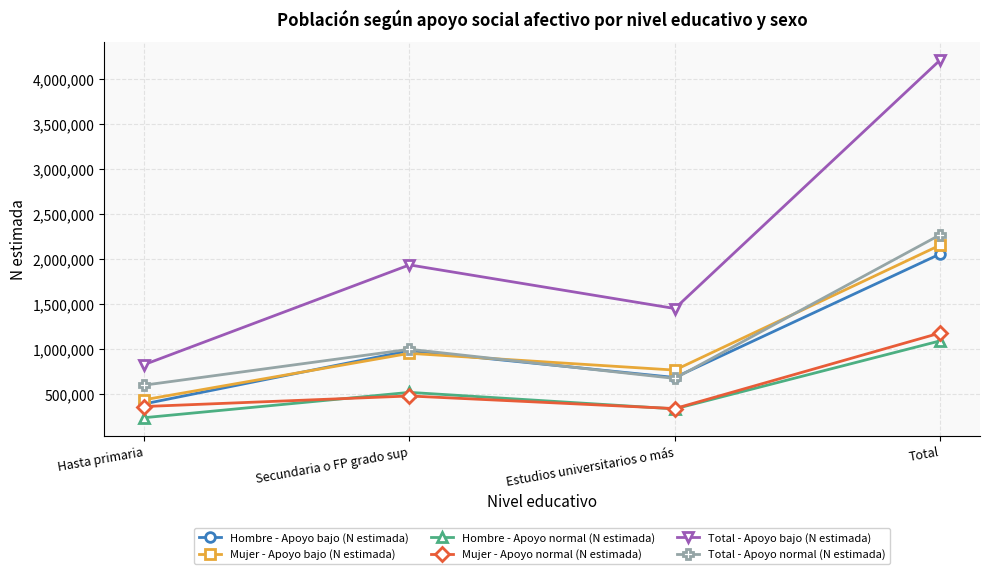

What are all the series names shown in the legend?

Hombre - Apoyo bajo (N estimada), Mujer - Apoyo bajo (N estimada), Hombre - Apoyo normal (N estimada), Mujer - Apoyo normal (N estimada), Total - Apoyo bajo (N estimada), Total - Apoyo normal (N estimada)